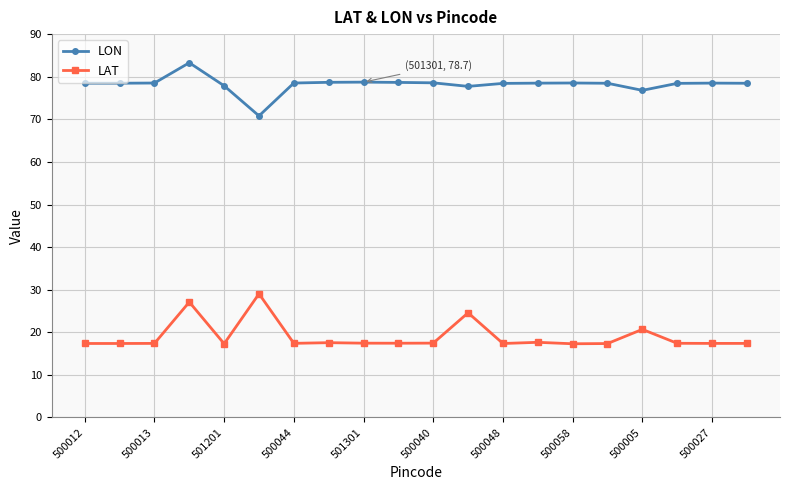

True or false: LON has more than 1 interior local peaks.

True